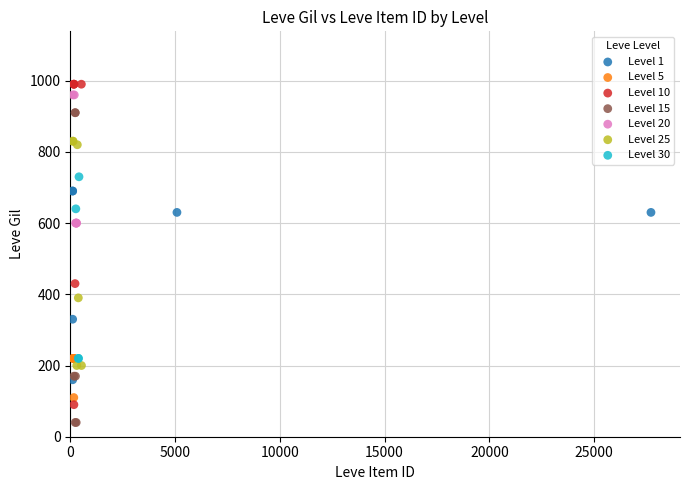

Which series has the widest spread of Y values?

Level 10